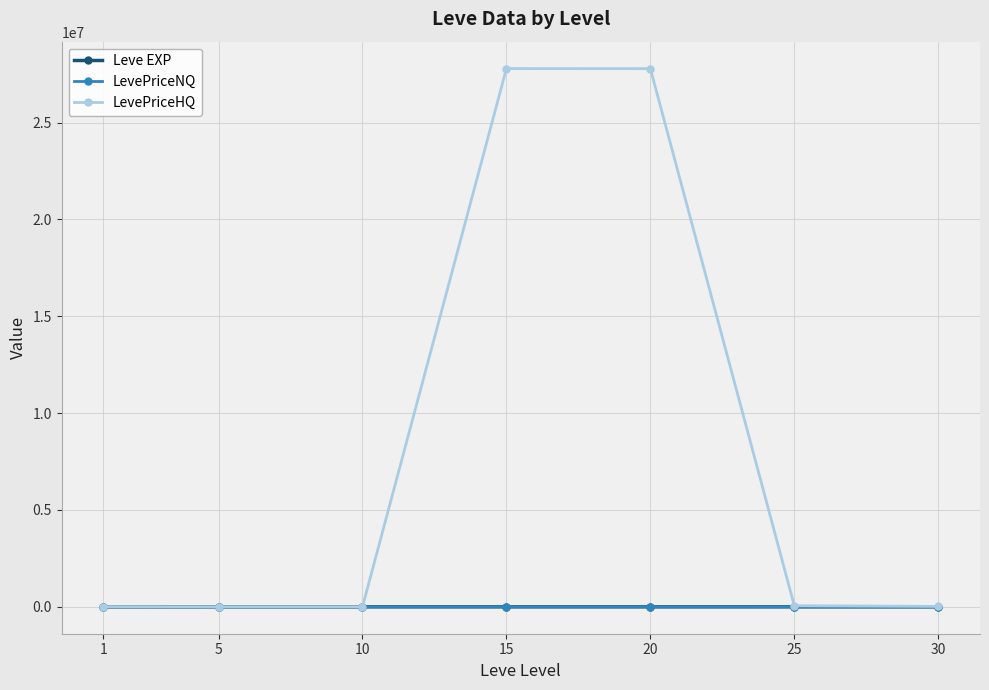

What is the greatest value displayed?

27786466.5